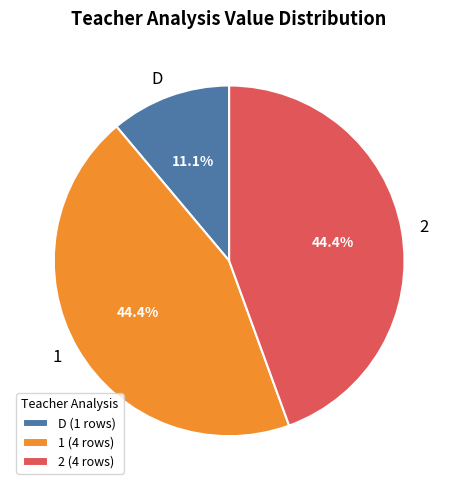

Count the number of slices in the pie.

3